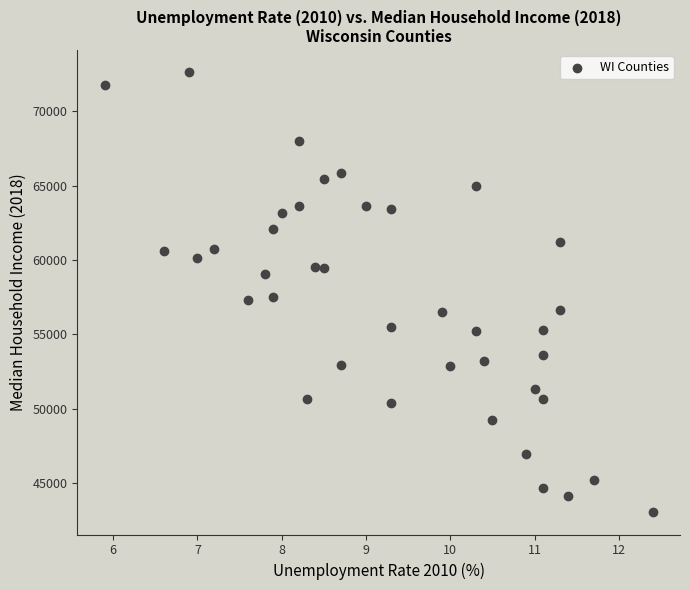

What is the range of Y values (max minus min)?

29645